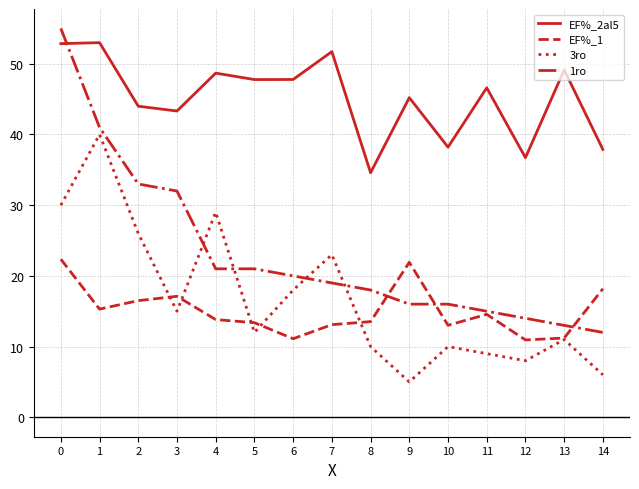

Which series has the largest total across all categories?

EF%_2al5